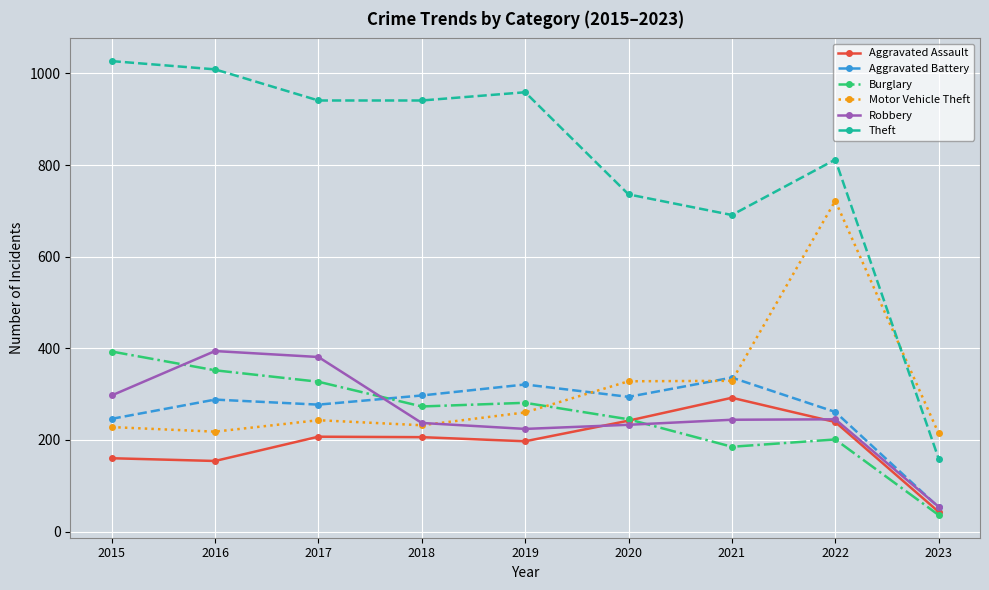

How many data points does each series have?

9